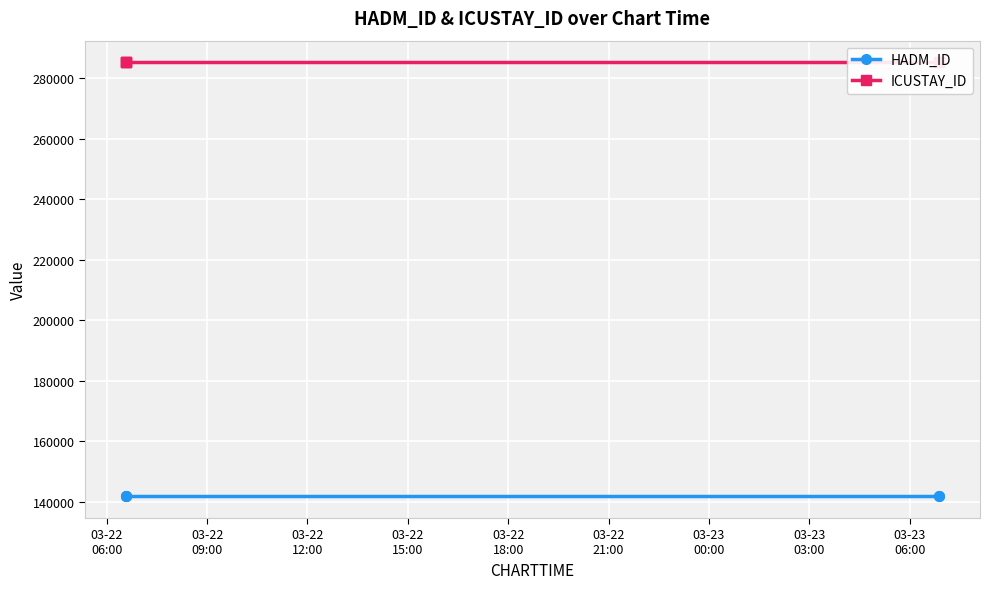

List the series in order of their overall mean, highest first.

ICUSTAY_ID, HADM_ID